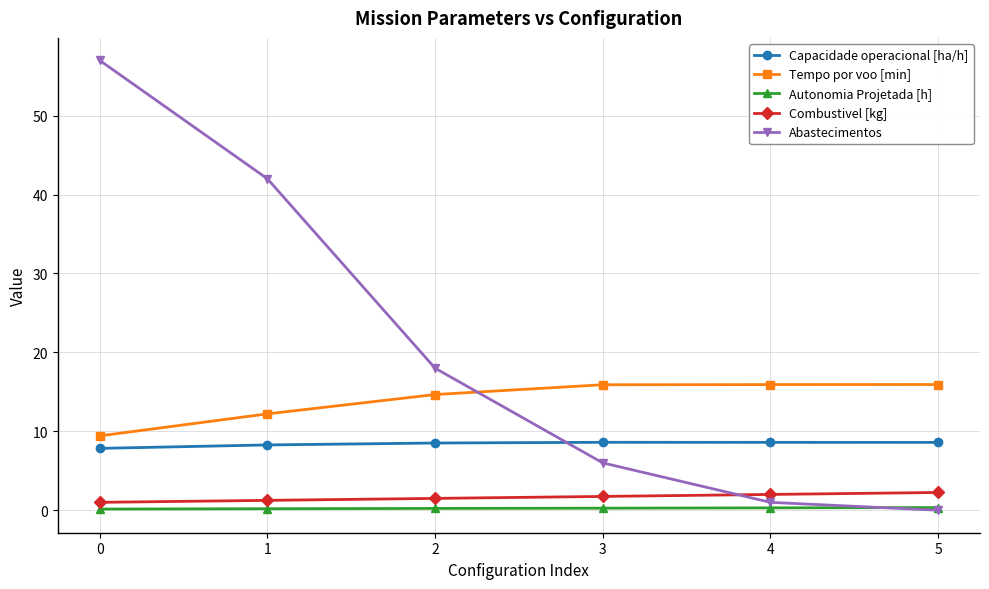

Which series has the widest spread of values?

Abastecimentos